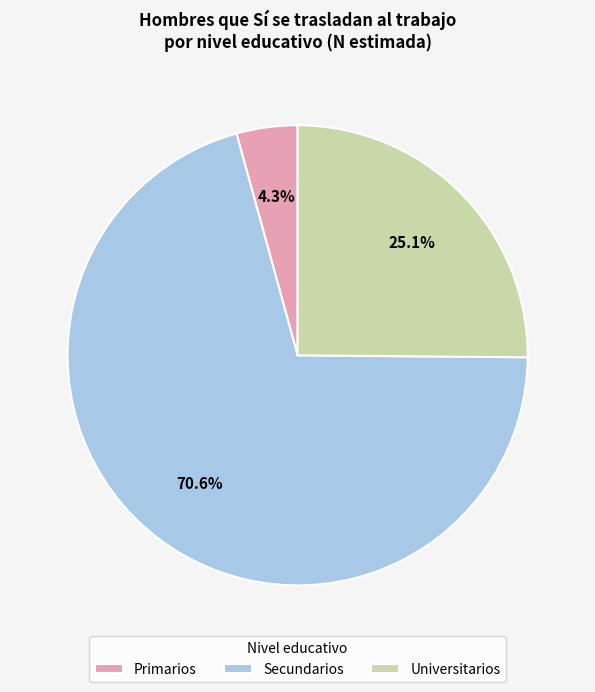

What is the total percentage of Universitarios and Secundarios?

95.7%